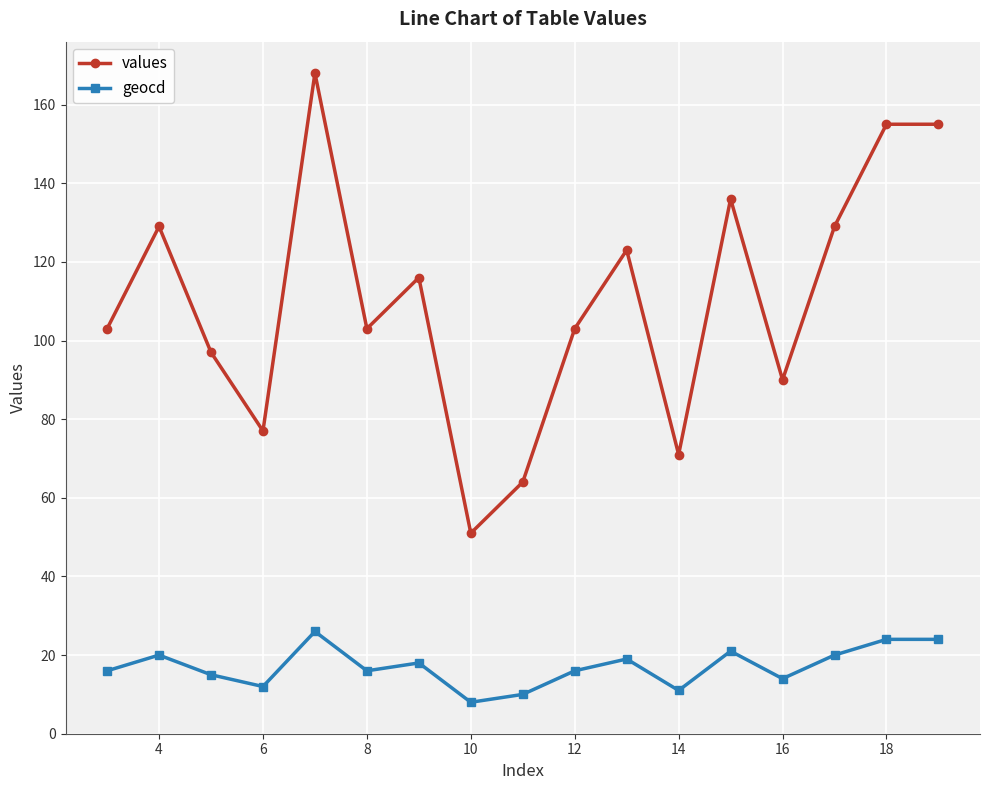

True or false: values and geocd cross at least once.

False